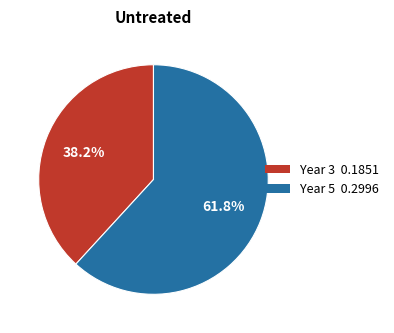

Does any single category account for the majority?

Yes